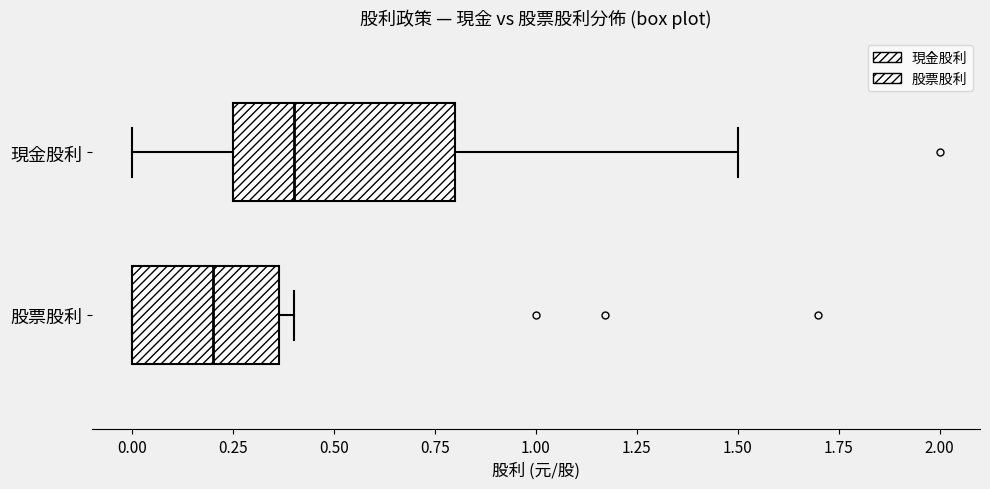

Reading bottom to top, transcribe this box plot: for each box, give where its median line is, the range the box spans, and where its two whiskers end, as read against the x-axis. The values are not printed on the chart, so give them approximately, as read against the axis.

股票股利: median 0.20, box 0.00 to 0.35, whiskers 0.00 to 0.40
現金股利: median 0.40, box 0.25 to 0.80, whiskers 0.00 to 1.50